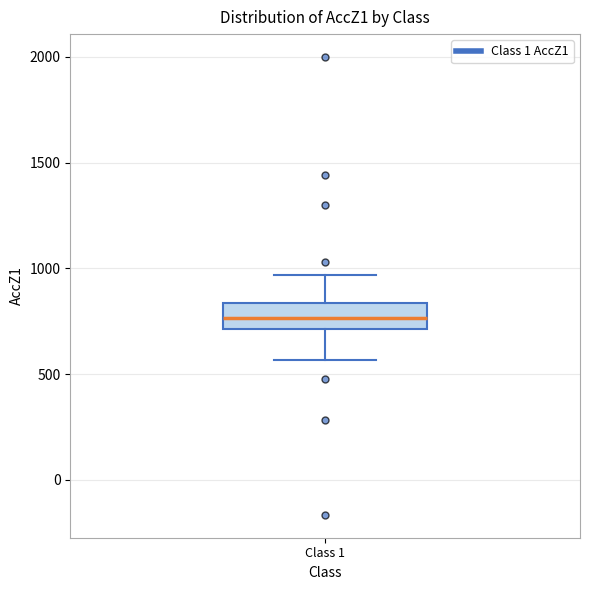

Read this box plot against the y-axis: the position of the median line, the range covered by the box, and the ends of both whiskers. The values are not printed on the chart, so give them approximately, as read against the axis.

median 750, box 700 to 850, whiskers 550 to 950